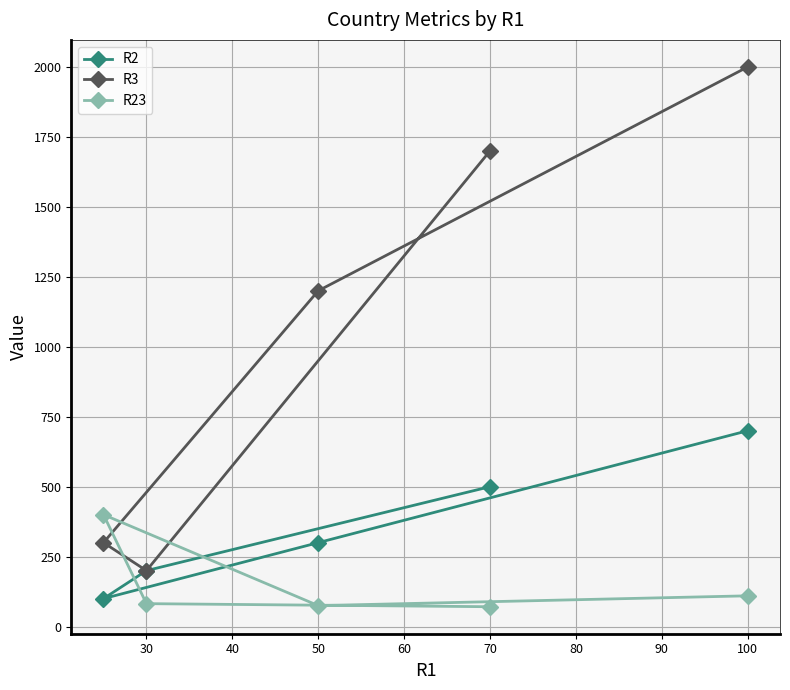

Is this an area chart (filled region under the line)?

No